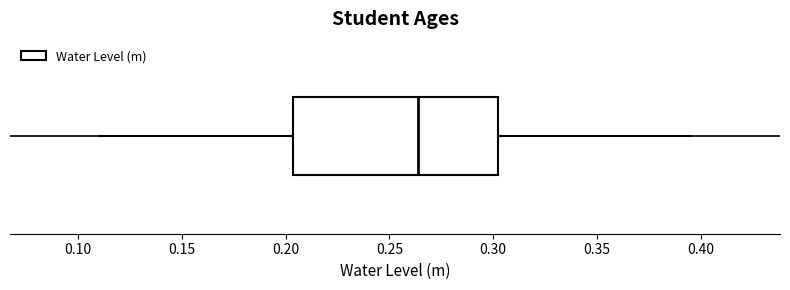

Transcribe this box plot: give where the median line is, the range the box spans, and where the two whiskers end, as read against the x-axis. The values are not printed on the chart, so give them approximately, as read against the axis.

median 0.265, box 0.205 to 0.305, whiskers 0.110 to 0.395